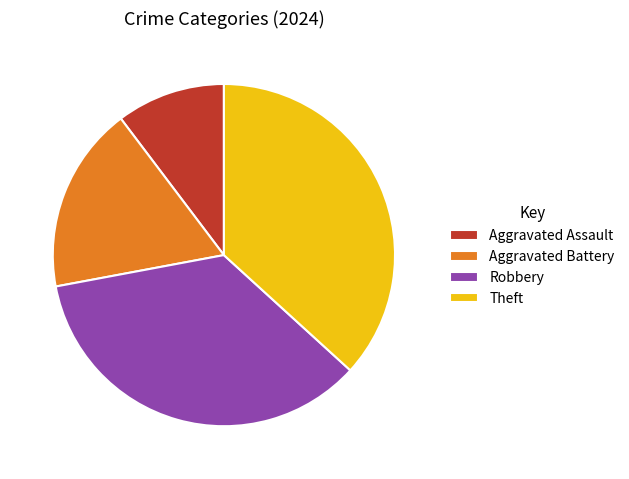

Is Aggravated Battery the majority of the pie?

No